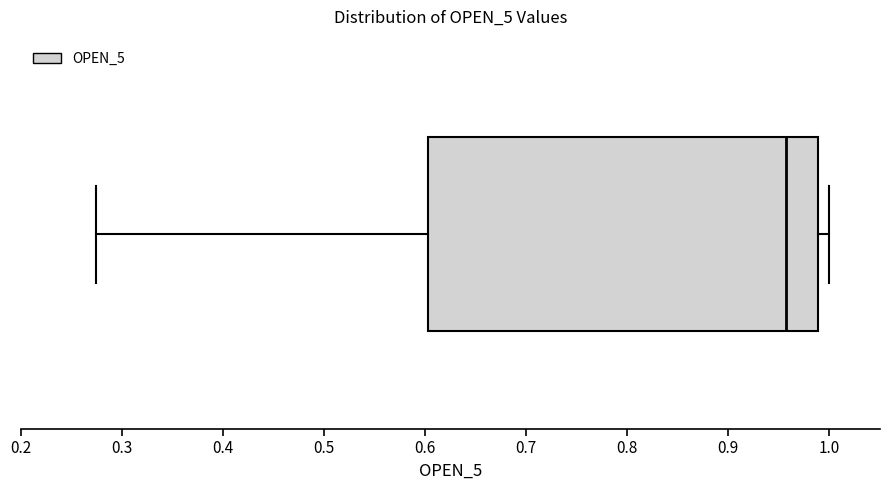

Transcribe this box plot: give where the median line is, the range the box spans, and where the two whiskers end, as read against the x-axis. The values are not printed on the chart, so give them approximately, as read against the axis.

median 0.96, box 0.60 to 0.99, whiskers 0.28 to 1.00